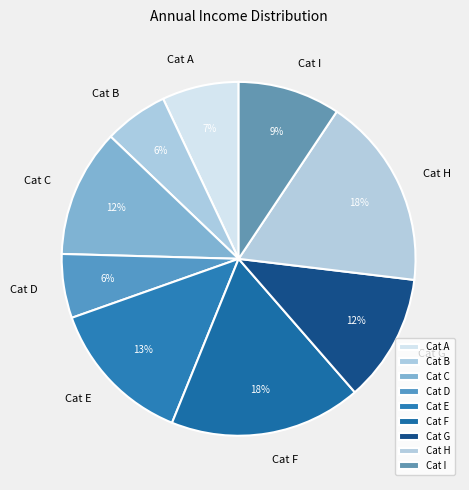

To the nearest percent, what portion does Cat E represent?

13%